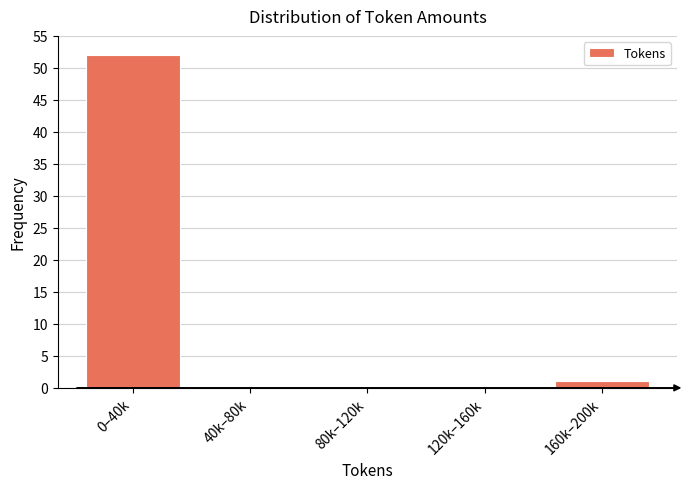

Reading left to right, list all the values displayed in this chart.

0–40k=52	40k–80k=0	80k–120k=0	120k–160k=0	160k–200k=1